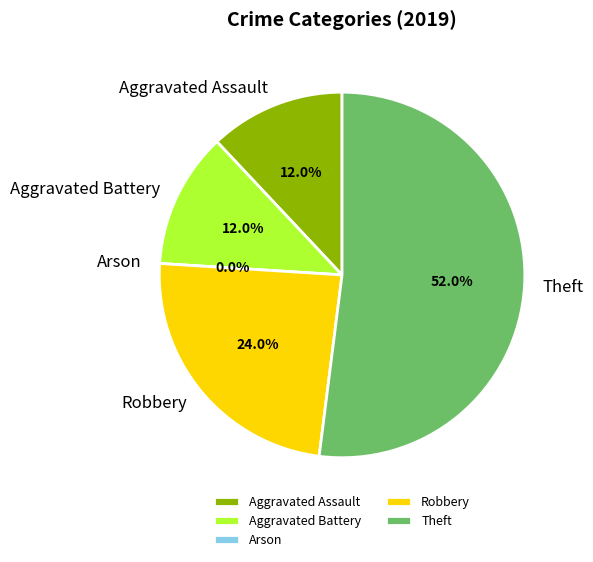

What is the largest slice in the pie chart?

Theft